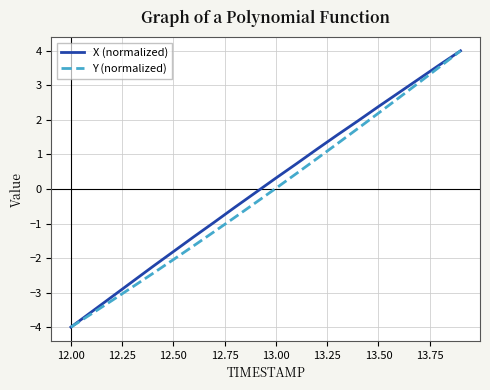

What is the smallest value displayed?

-4.0